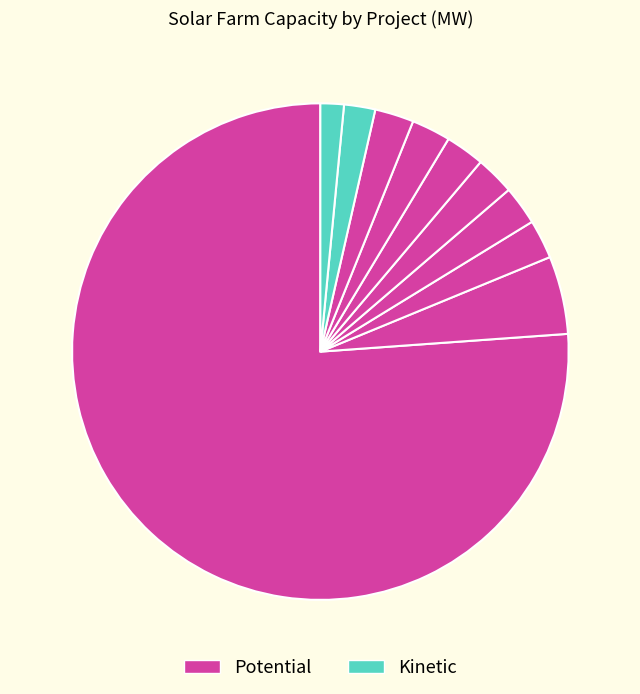

Count the number of slices in the pie.

10